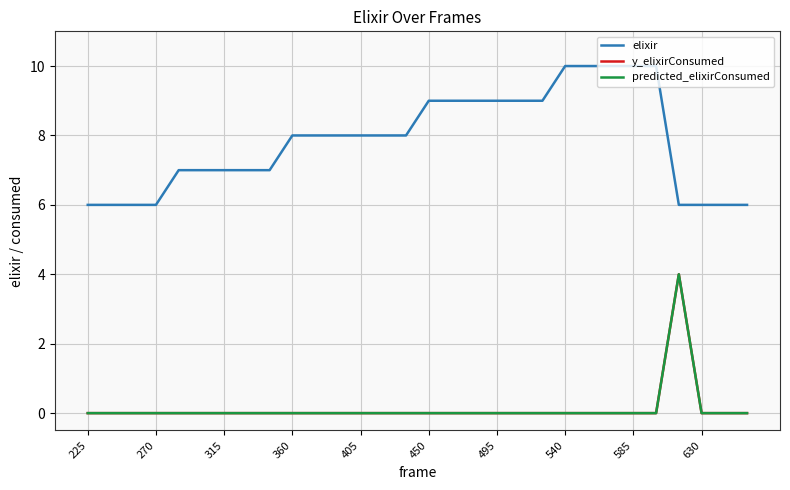

Which series has the largest range (max minus min)?

elixir